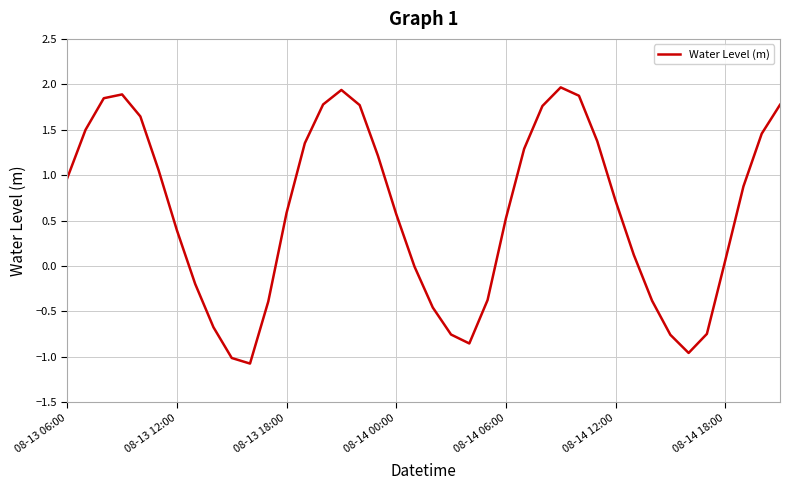

What is the difference between the maximum and minimum values?

3.0